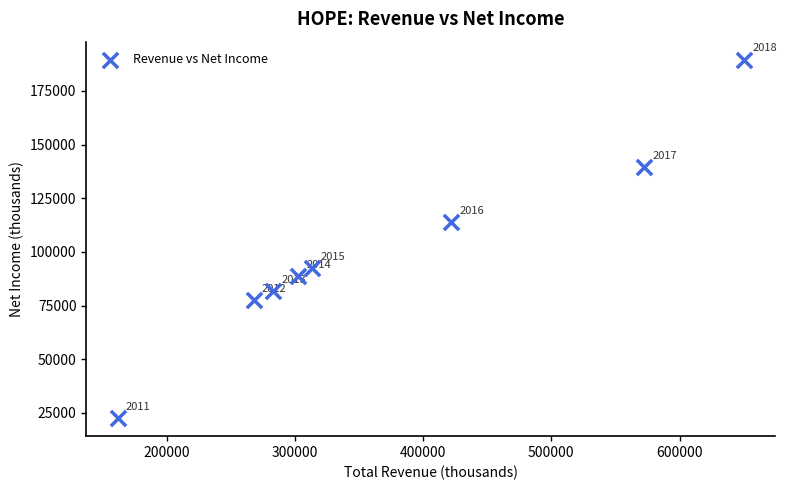

What Y value in the scatter plot is closest to 106050?

113700